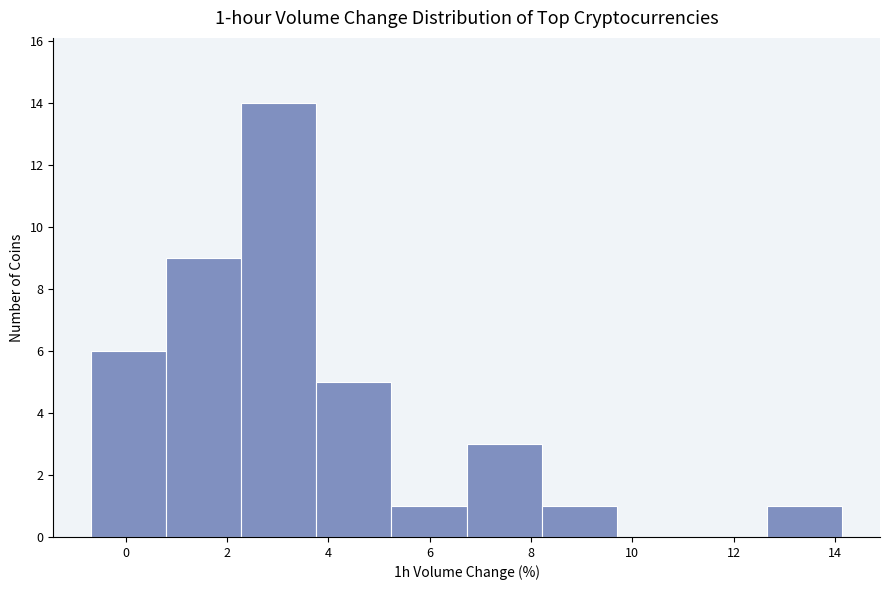

Which range on the x-axis has the tallest bar?

2.2 to 3.8